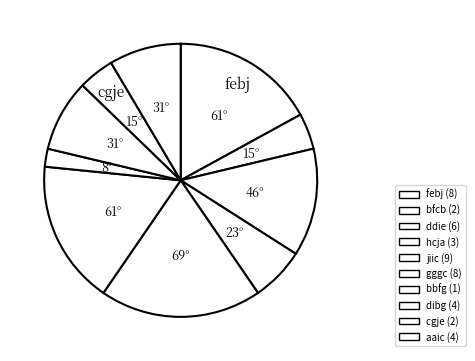

Do dibg and bfcb together represent more than half of the pie?

No